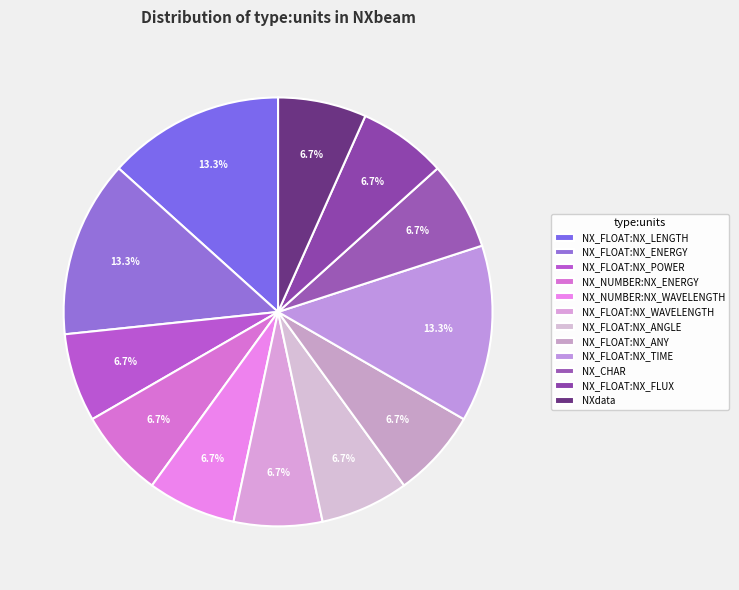

Is it true that NX_CHAR is 7% of the pie?

True